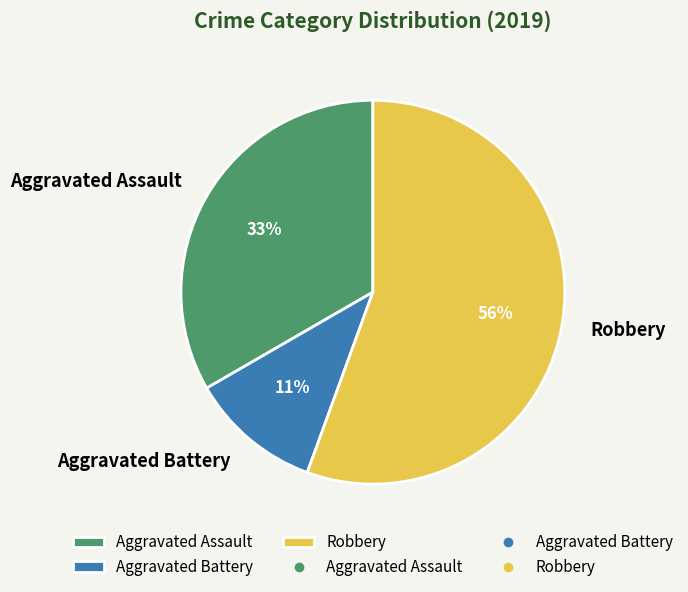

Which has a higher value, Robbery or Aggravated Battery?

Robbery